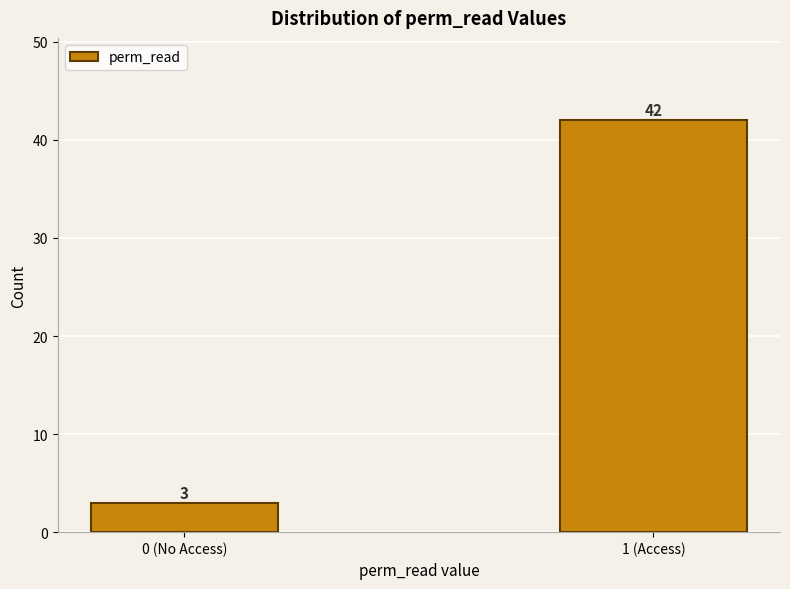

Reading right to left, transcribe all the data shown in this chart.

42	3